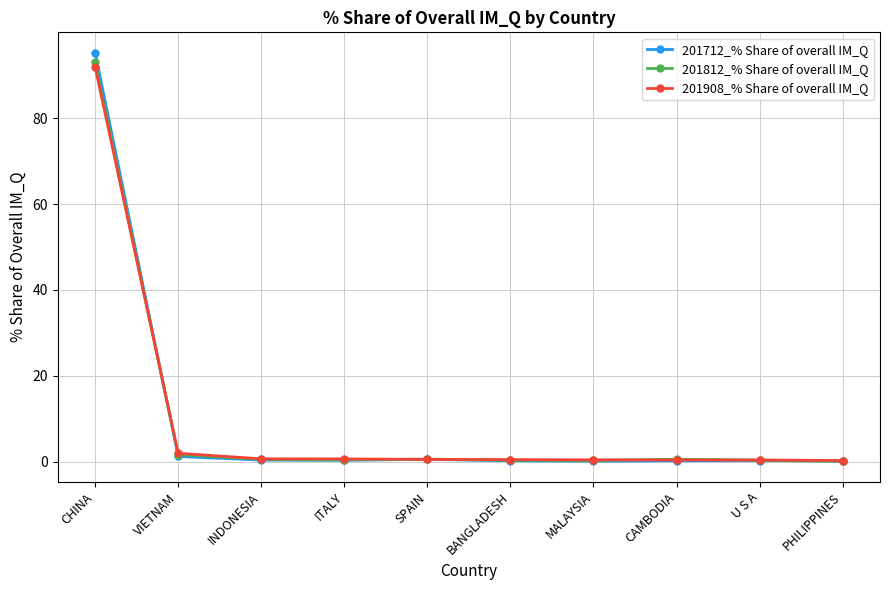

The value of 201908_% Share of overall IM_Q at CHINA is 91.9. True or false?

True